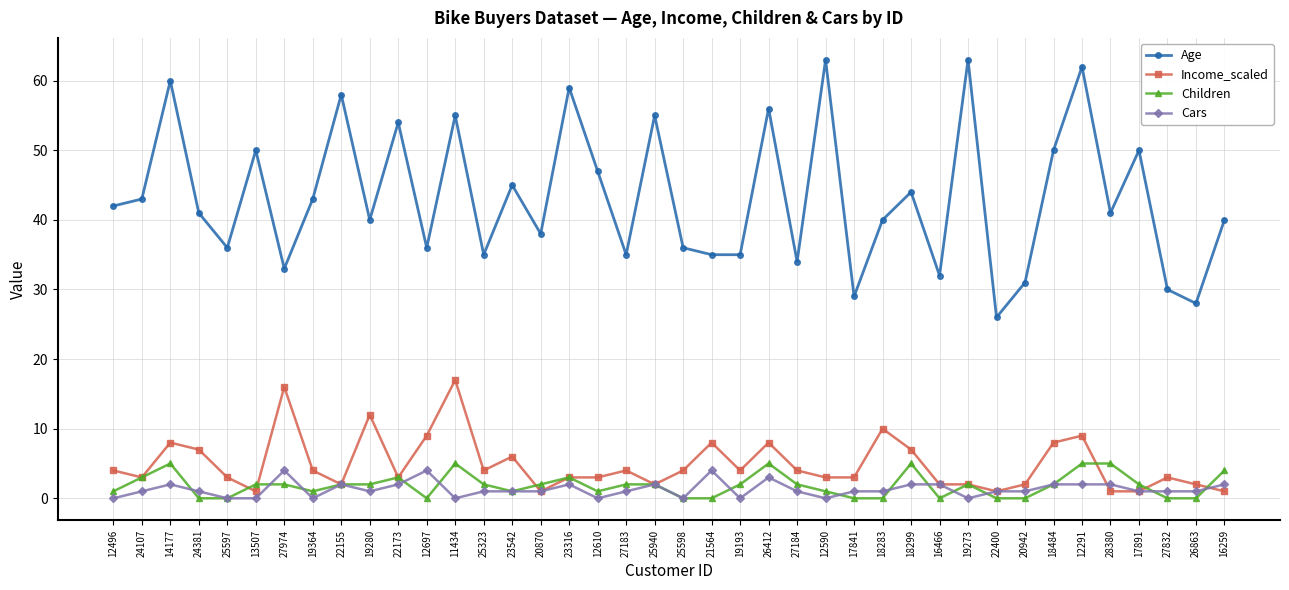

How many values in the Income_scaled series are below 4?

20